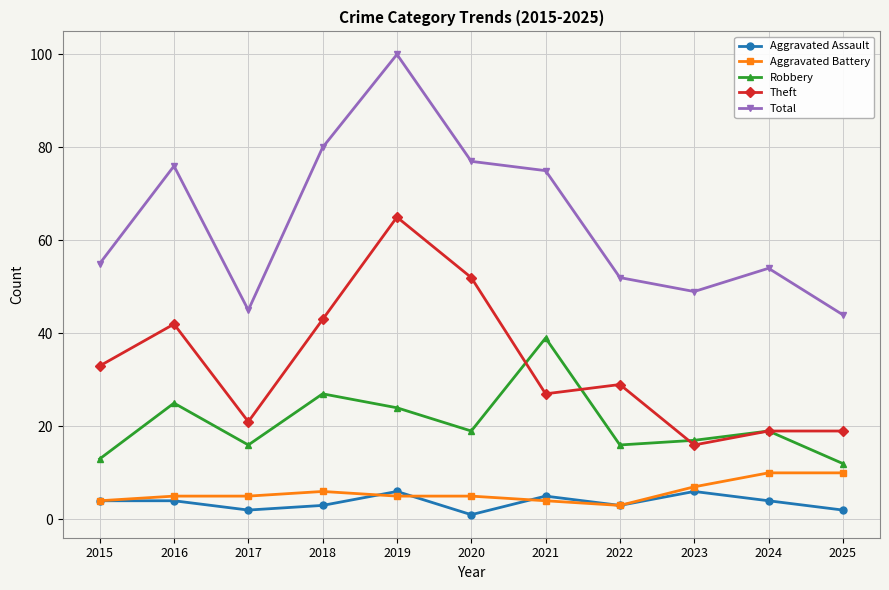

Where is the first local minimum for Theft?

2017